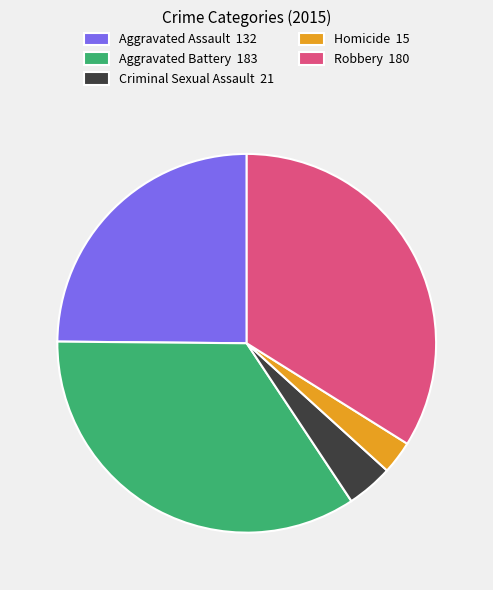

Combined, do Homicide and Aggravated Assault account for over 50%?

No